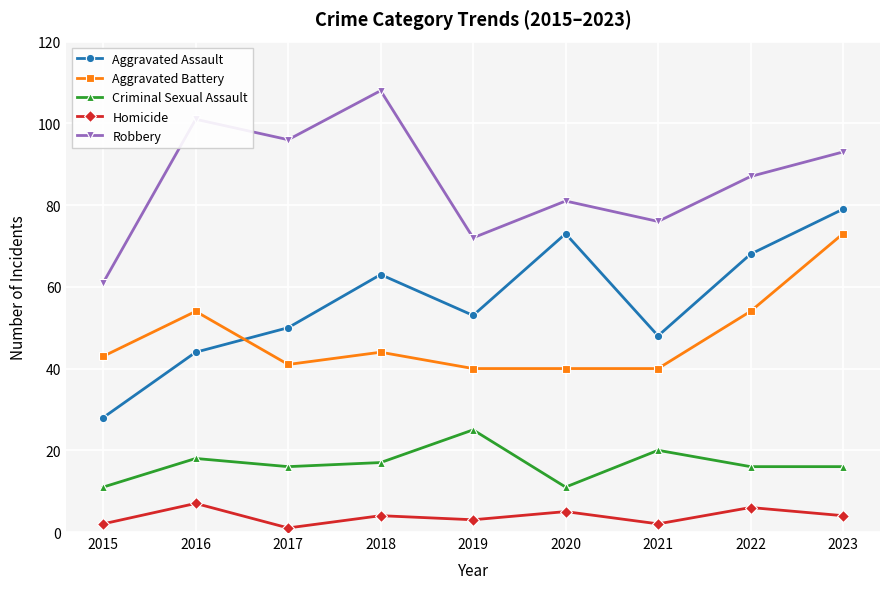

Rank the series by their maximum value, from highest to lowest.

Robbery, Aggravated Assault, Aggravated Battery, Criminal Sexual Assault, Homicide